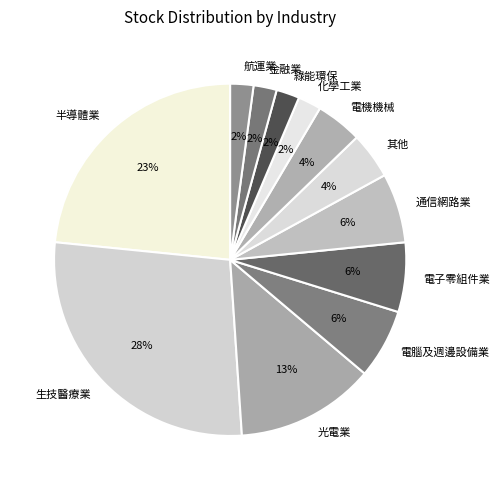

Between 綠能環保 and 電腦及週邊設備業, which is larger?

電腦及週邊設備業